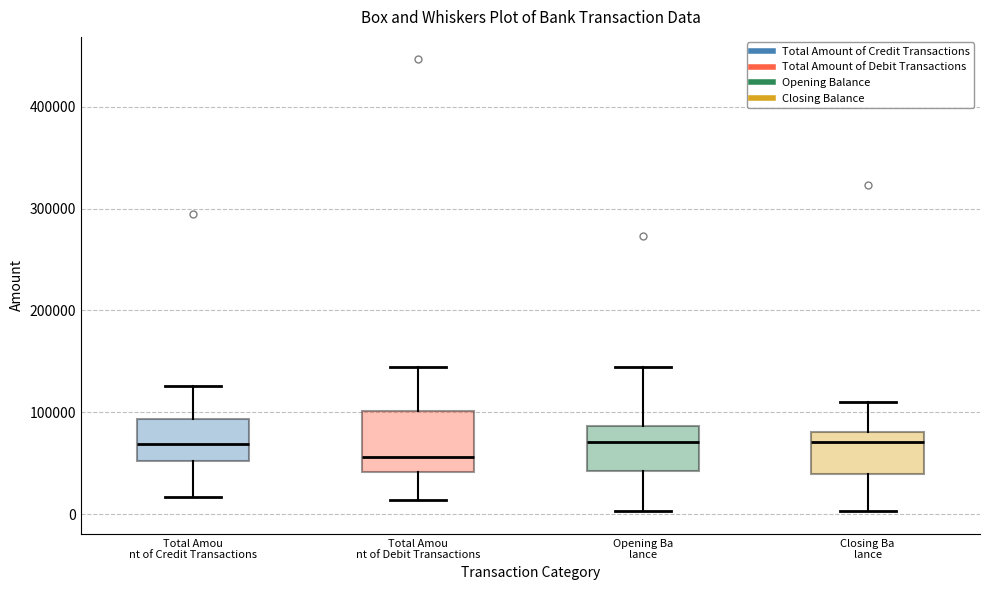

Reading left to right, read every box against the y-axis: the position of its median line, the range the box covers, and the ends of its whiskers. The values are not printed on the chart, so give them approximately, as read against the axis.

Total Amou nt of Credit Transactions: median 70000, box 50000 to 90000, whiskers 20000 to 130000
Total Amou nt of Debit Transactions: median 60000, box 40000 to 100000, whiskers 10000 to 140000
Opening Ba lance: median 70000, box 40000 to 90000, whiskers 0 to 140000
Closing Ba lance: median 70000, box 40000 to 80000, whiskers 0 to 110000